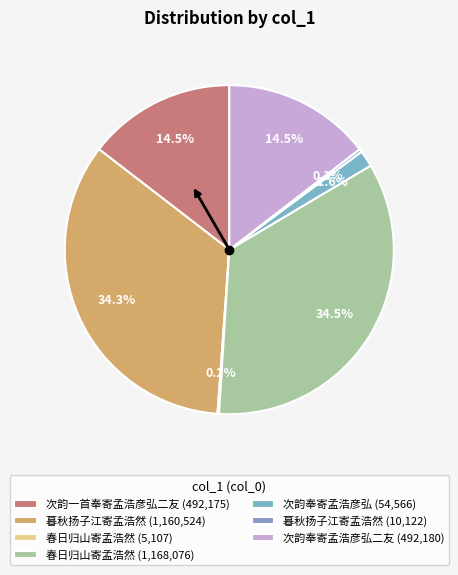

Does any single category account for the majority?

No